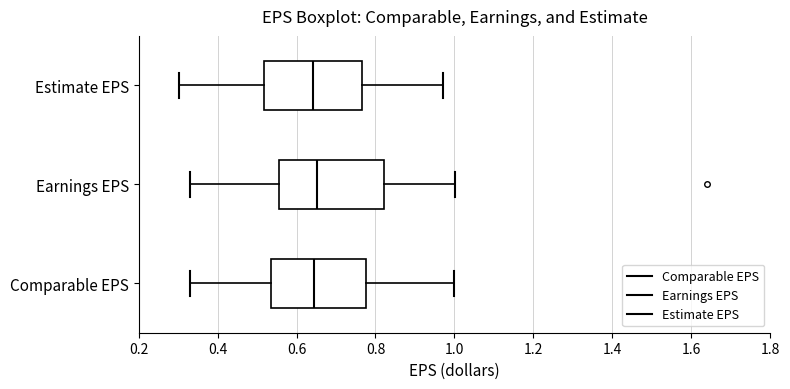

Reading bottom to top, transcribe this box plot: for each box, give where its median line is, the range the box spans, and where its two whiskers end, as read against the x-axis. The values are not printed on the chart, so give them approximately, as read against the axis.

Comparable EPS: median 0.64, box 0.54 to 0.78, whiskers 0.34 to 1.00
Earnings EPS: median 0.66, box 0.56 to 0.82, whiskers 0.34 to 1.00
Estimate EPS: median 0.64, box 0.52 to 0.76, whiskers 0.30 to 0.98